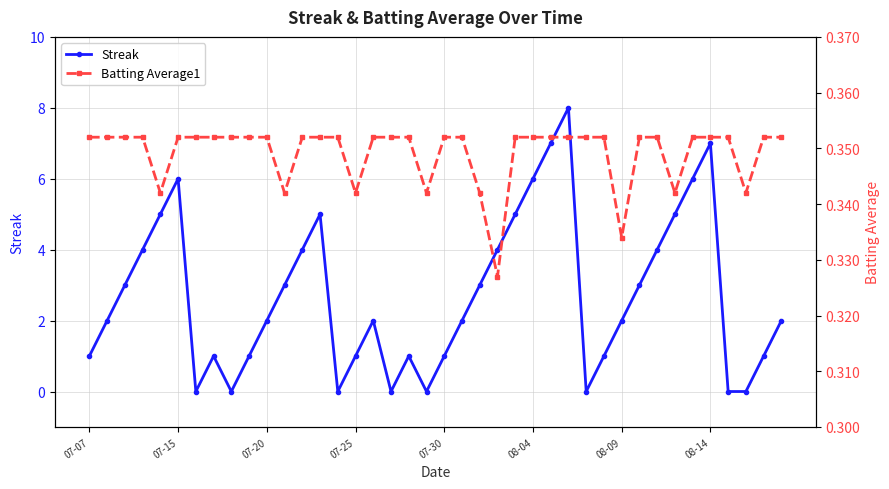

The value of Streak at 9 is 1.0. True or false?

True